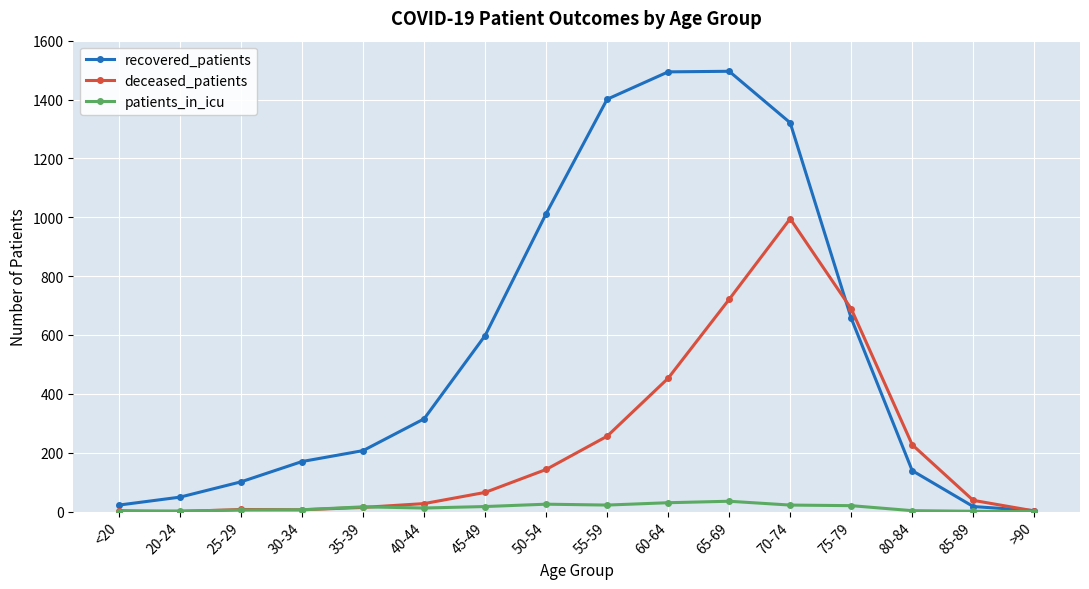

Which series has the largest range (max minus min)?

recovered_patients